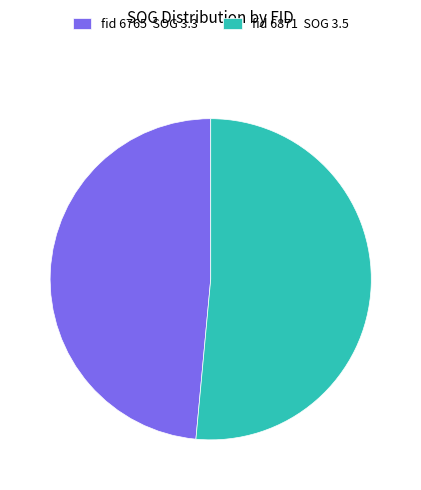

What is the smallest slice in the pie chart?

fid 6765 SOG 3.3